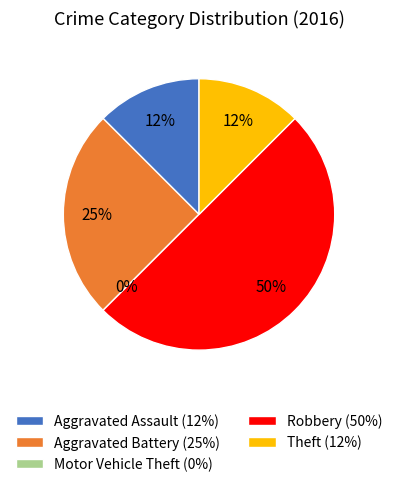

What percentage do Aggravated Battery and Aggravated Assault together represent?

37.5%